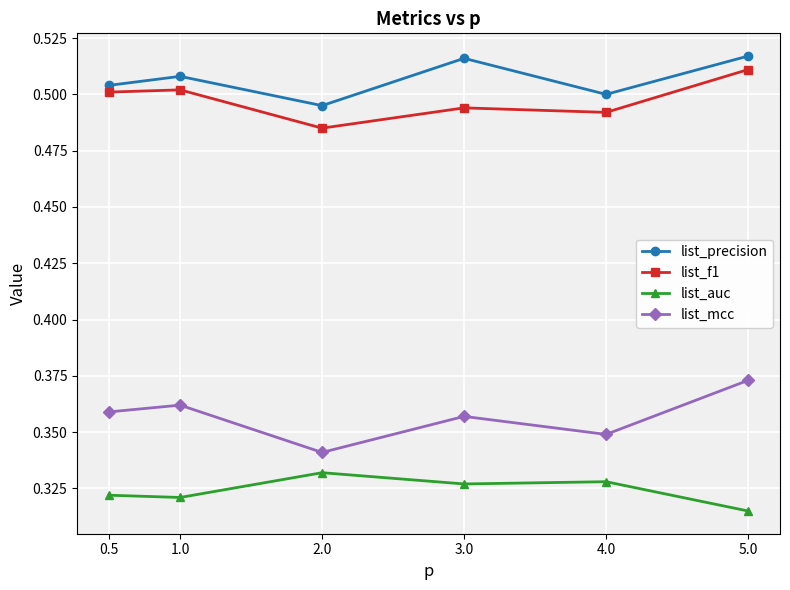

Which category has the lowest value in the list_mcc series?

2.0